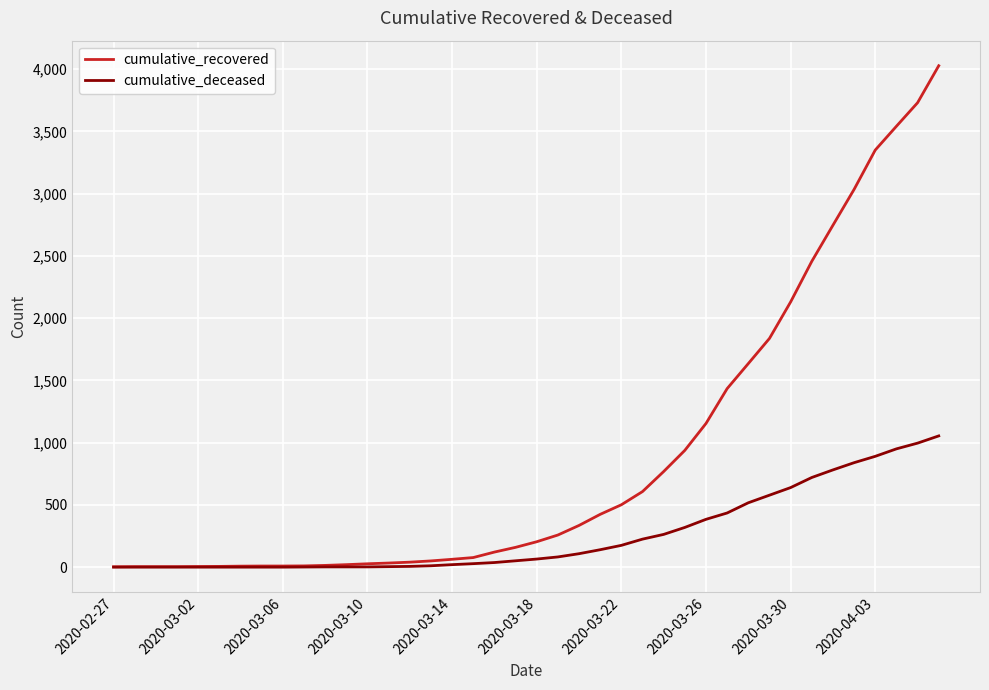

Which series has the largest range (max minus min)?

cumulative_recovered